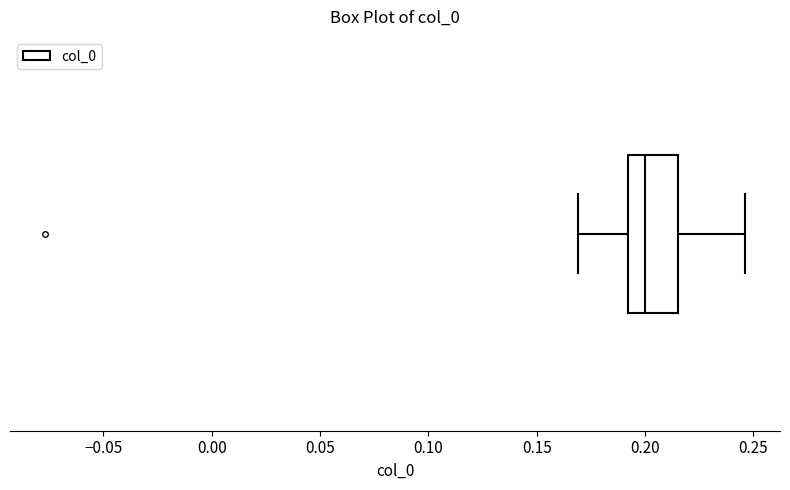

Transcribe this box plot: give where the median line is, the range the box spans, and where the two whiskers end, as read against the x-axis. The values are not printed on the chart, so give them approximately, as read against the axis.

median 0.200, box 0.190 to 0.215, whiskers 0.170 to 0.245